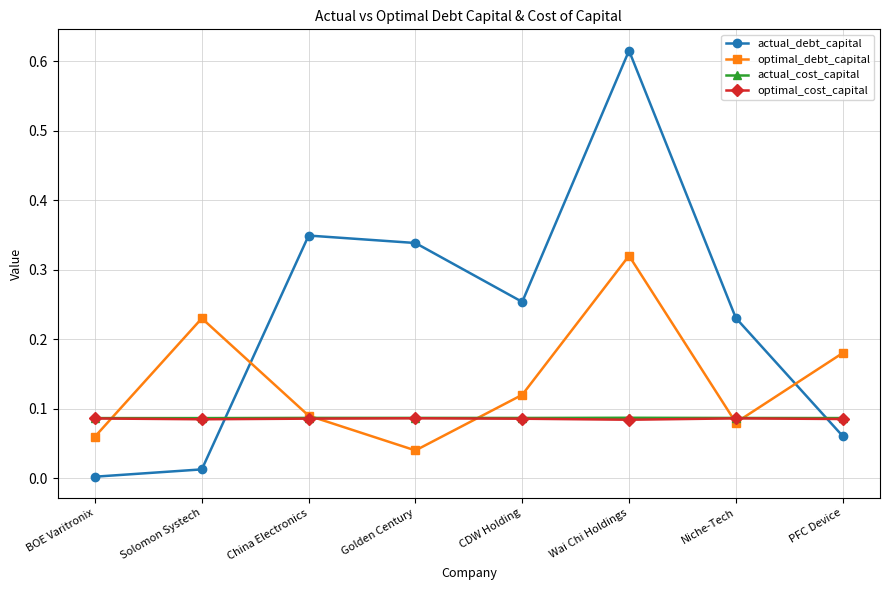

At which category is the sum across all series the highest?

Wai Chi Holdings